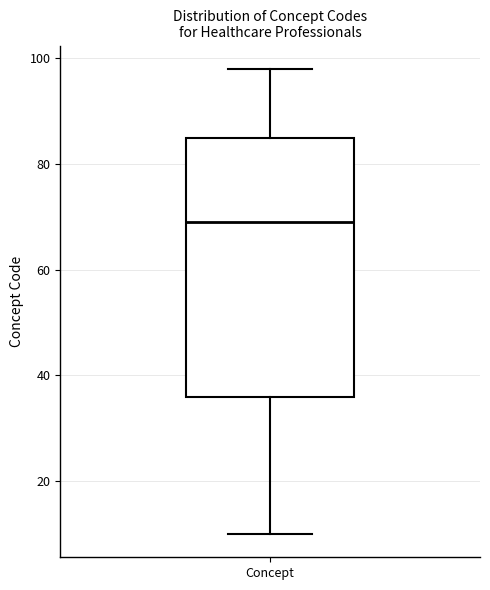

Read this box plot against the y-axis: the position of the median line, the range covered by the box, and the ends of both whiskers. The values are not printed on the chart, so give them approximately, as read against the axis.

median 70, box 36 to 86, whiskers 10 to 98